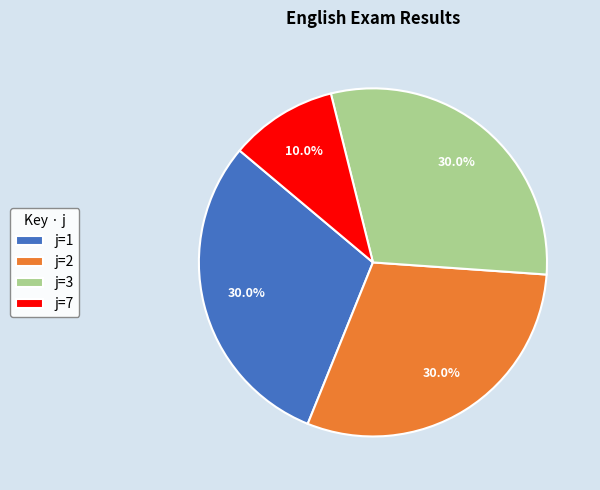

What is the ratio of the value at j=2 to the value at j=1?

1.0